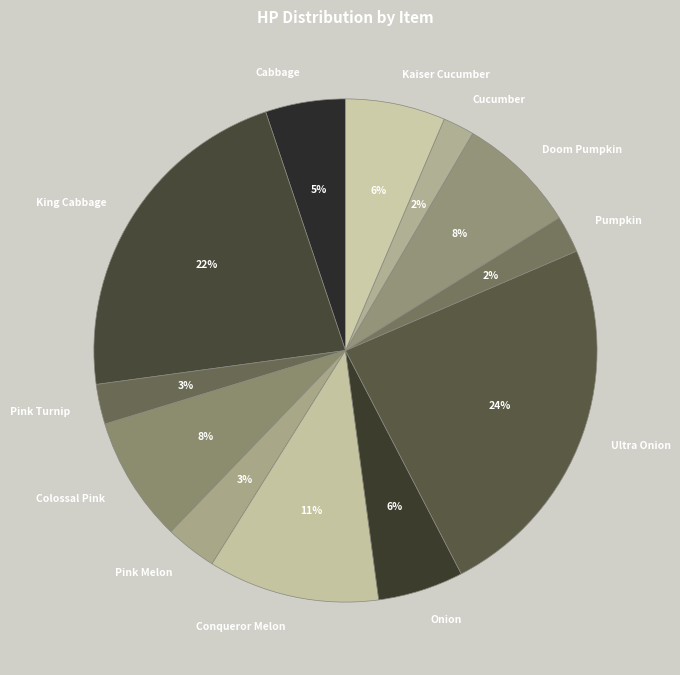

Which slice is the largest?

Ultra Onion